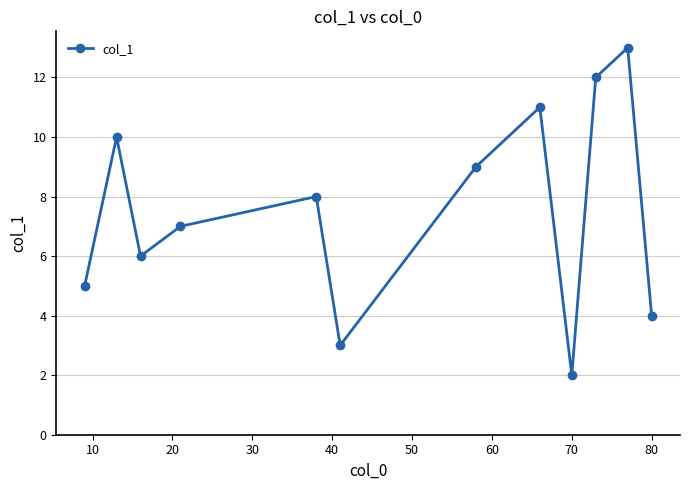

Reading left to right, list all the values displayed in this chart.

5	10	6	7	8	3	9	11	2	12	13	4